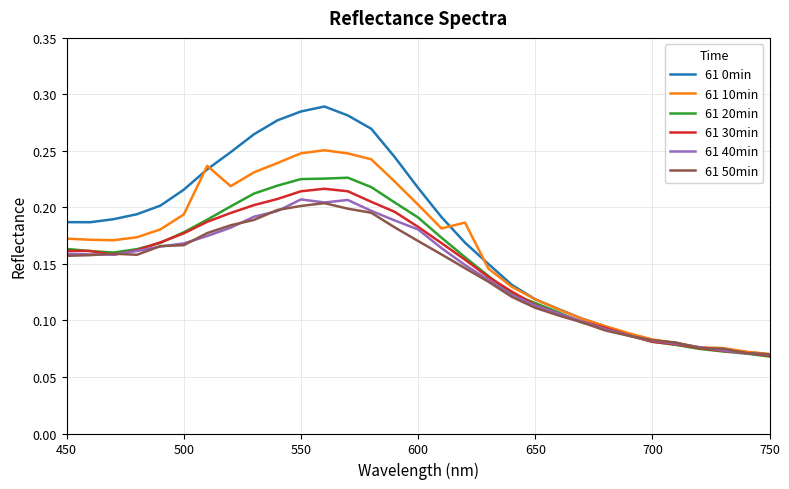

Which series has the largest range (max minus min)?

61 0min